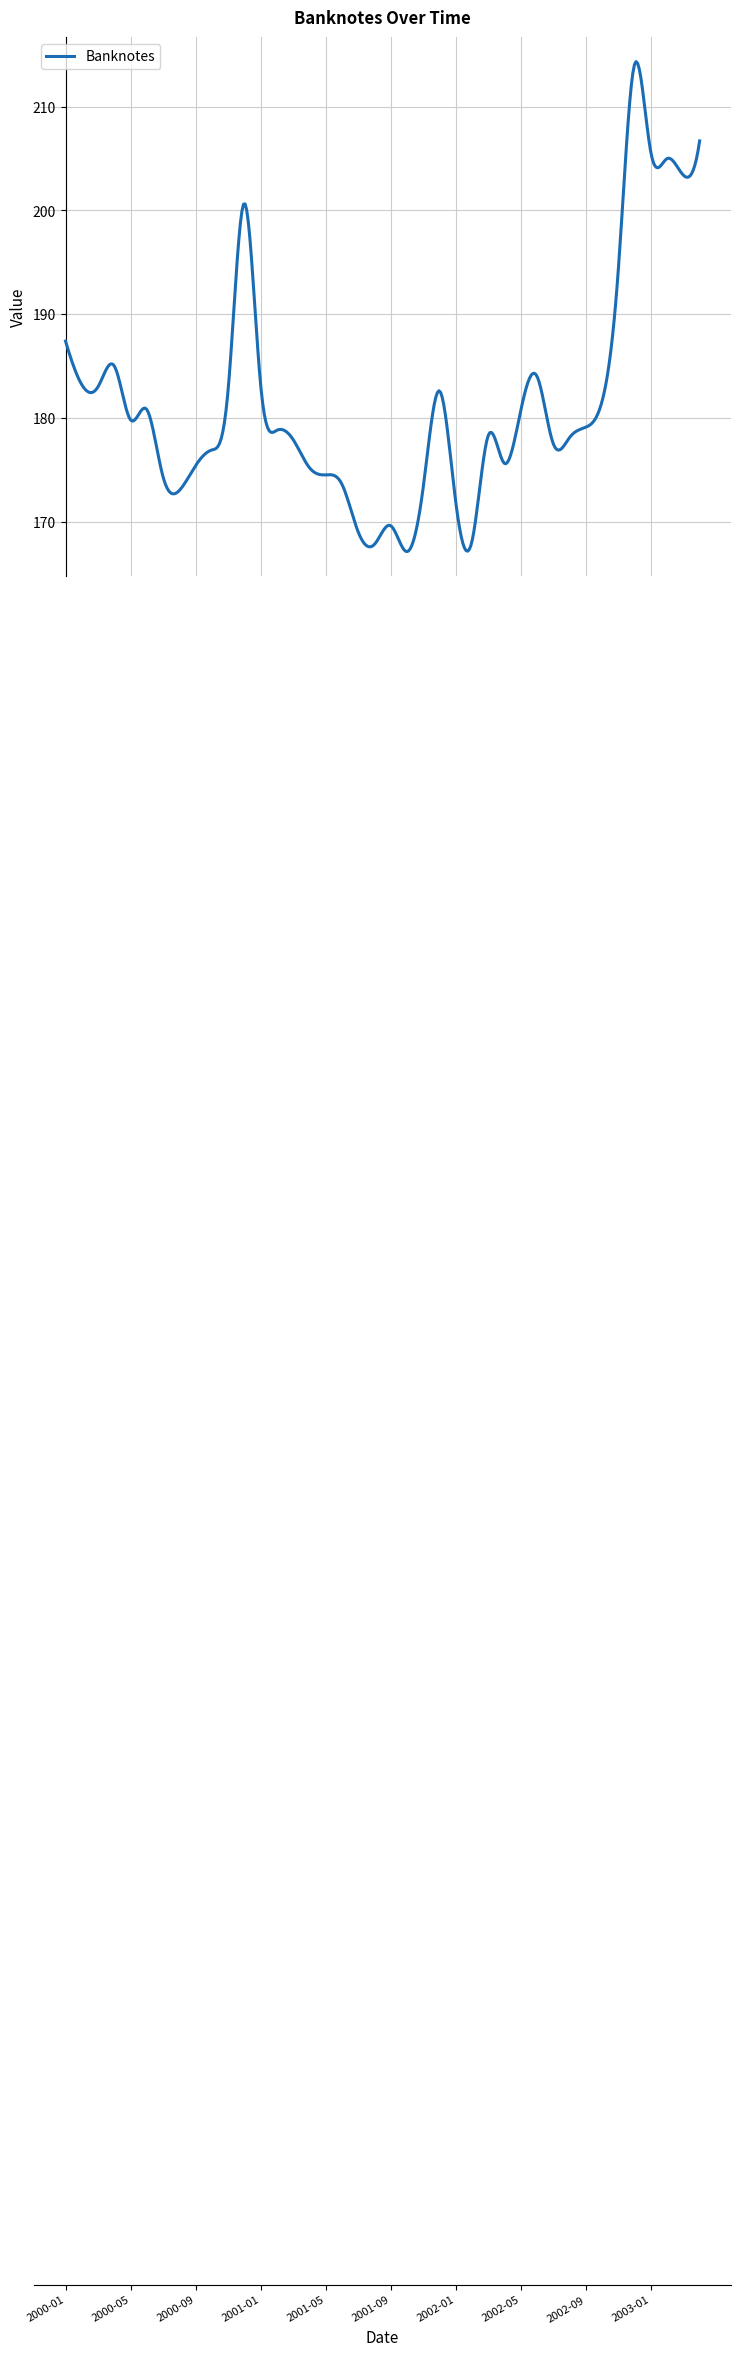

What is the minimum value shown in the chart?

167.1